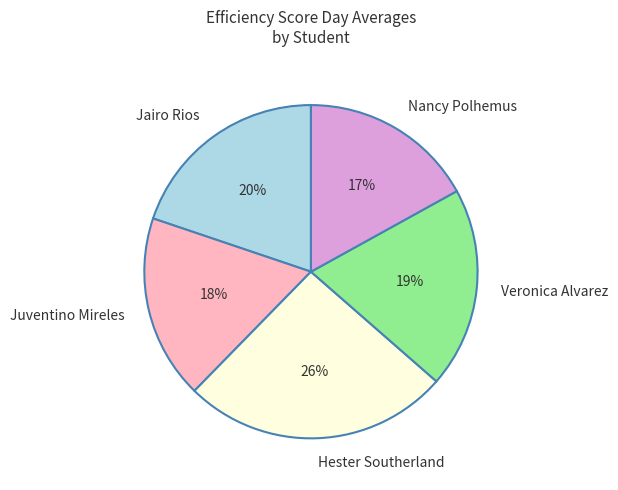

True or false: Veronica Alvarez accounts for 19% of the total.

True